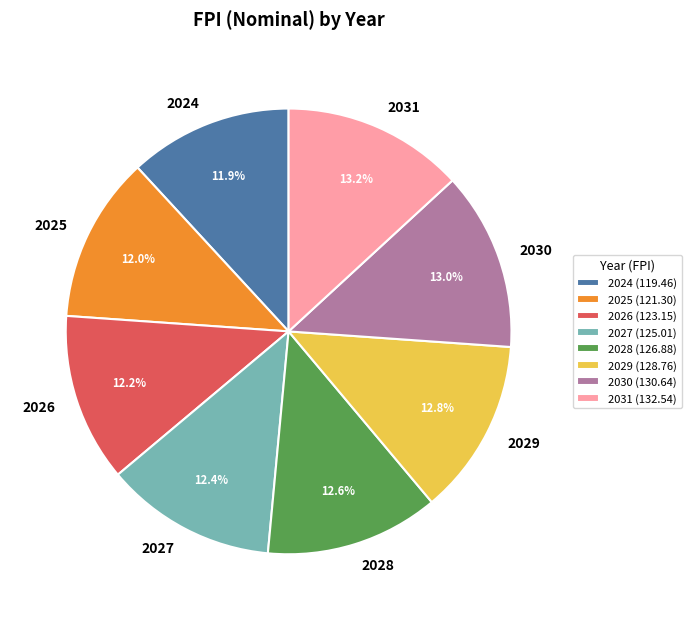

Is it true that 2031 is 13% of the pie?

True